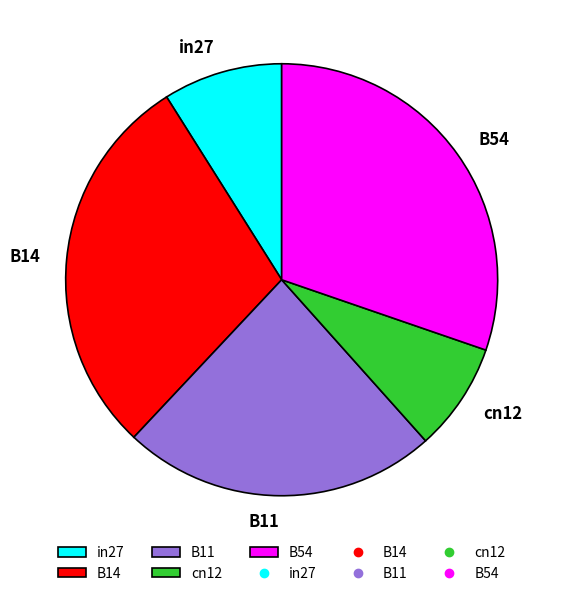

Rank the categories by value from lowest to highest.

cn12, in27, B11, B14, B54